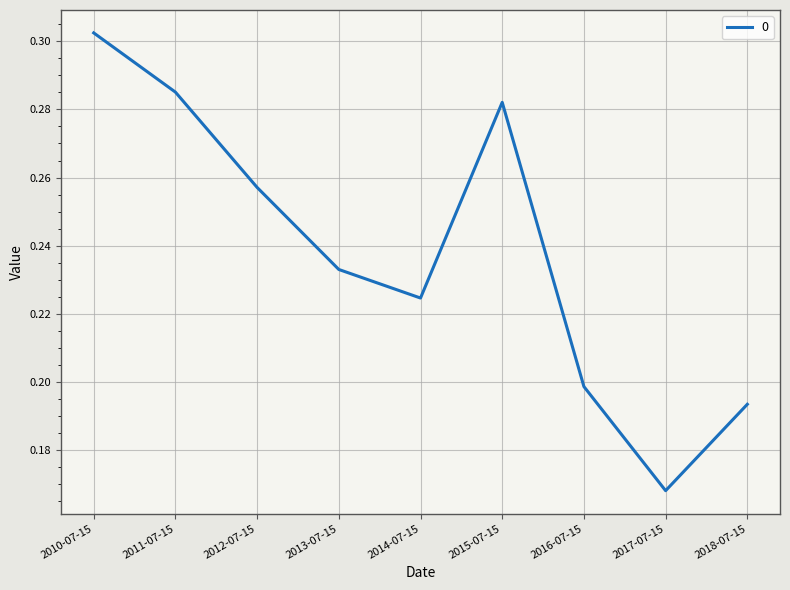

List the labels in order of value, largest first.

2010-07-15, 2011-07-15, 2015-07-15, 2012-07-15, 2013-07-15, 2014-07-15, 2016-07-15, 2018-07-15, 2017-07-15